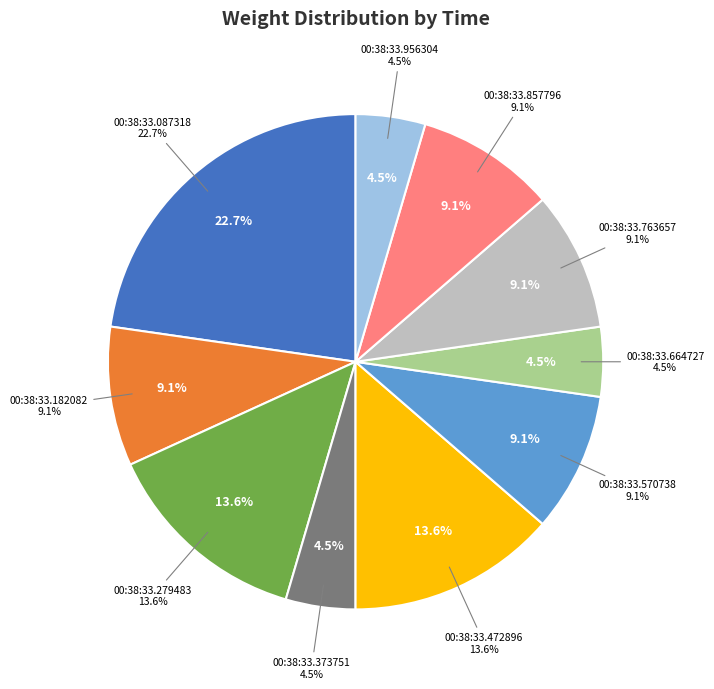

To the nearest percent, what is the difference between the largest and smallest slice percentages?

18%